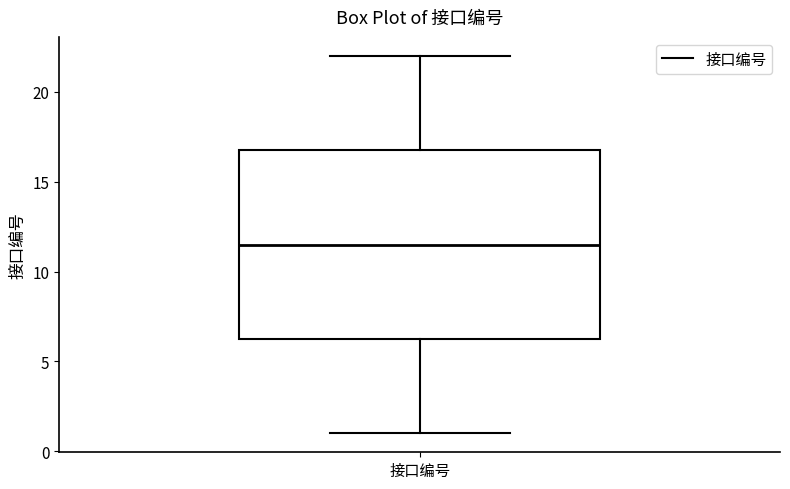

Read this box plot against the y-axis: the position of the median line, the range covered by the box, and the ends of both whiskers. The values are not printed on the chart, so give them approximately, as read against the axis.

median 11.5, box 6.5 to 17.0, whiskers 1.0 to 22.0